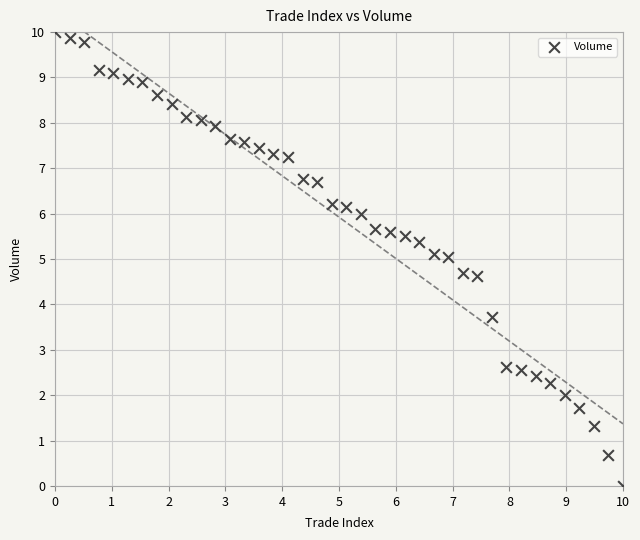

What is the range of X values (max minus min)?

10.0